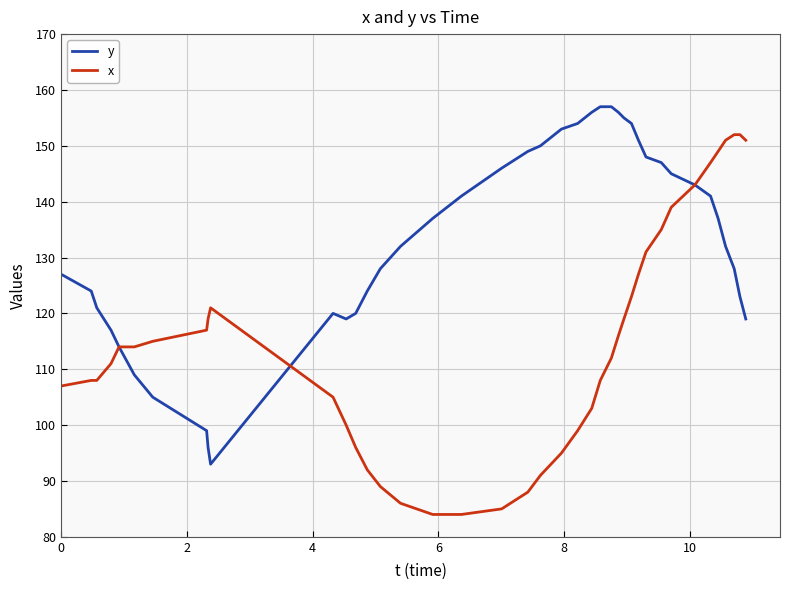

Rank the series by their average value, from highest to lowest.

y, x